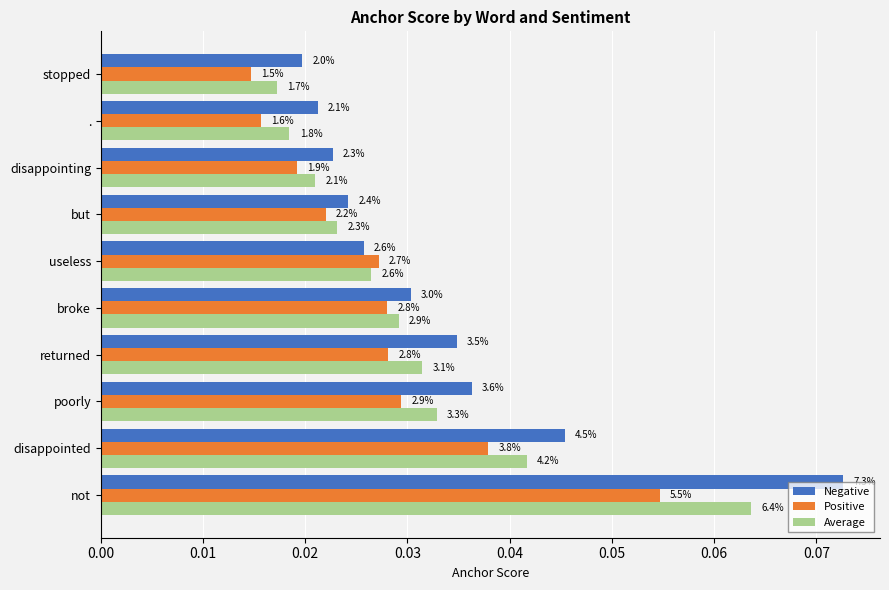

What are all the series names shown in the legend?

Negative, Positive, Average